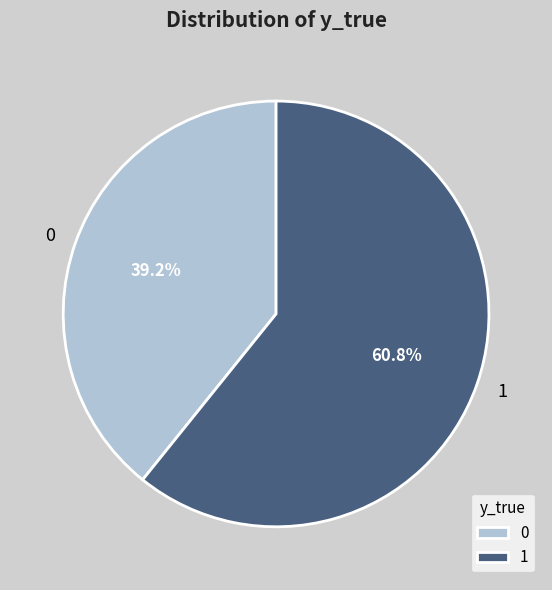

Which slice is the largest?

1